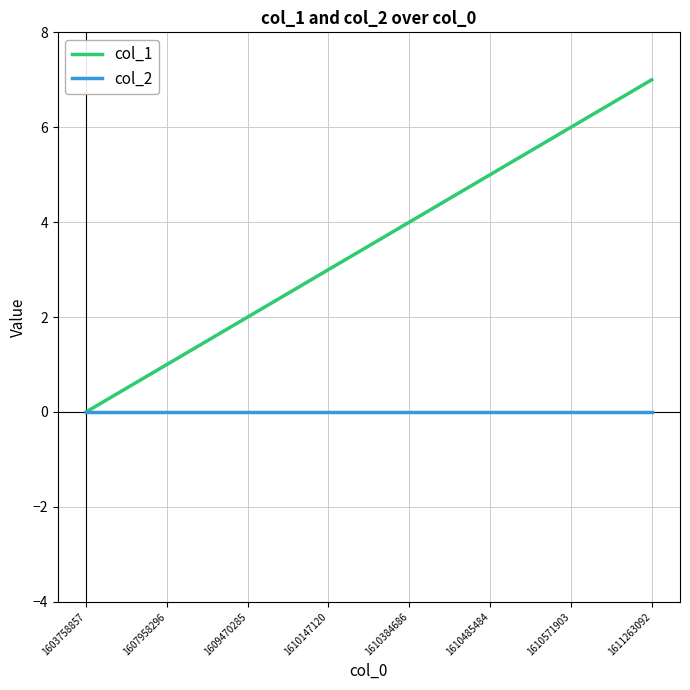

List the series in order of their overall mean, lowest first.

col_2, col_1